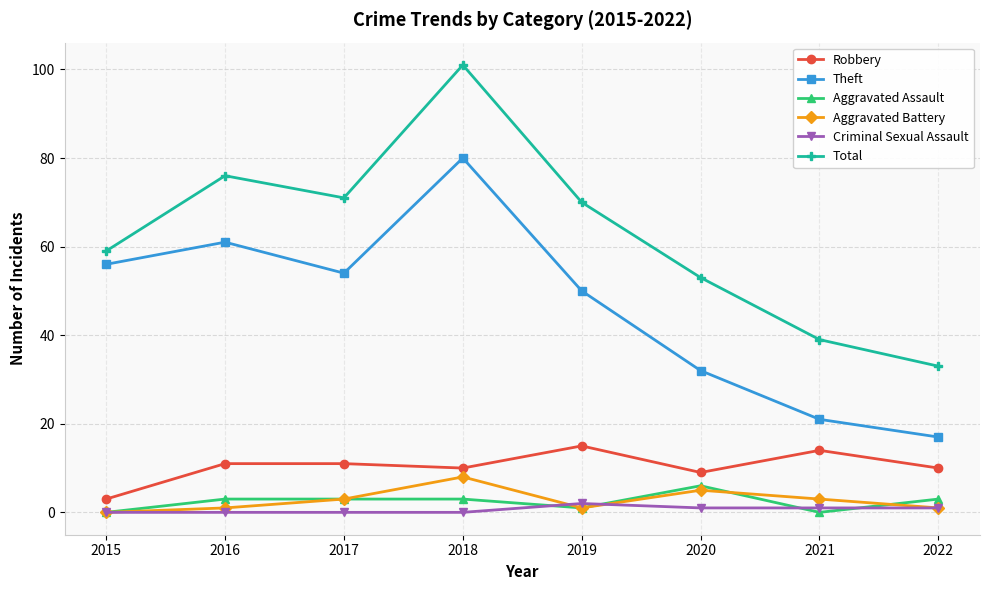

Which series has the largest range (max minus min)?

Total